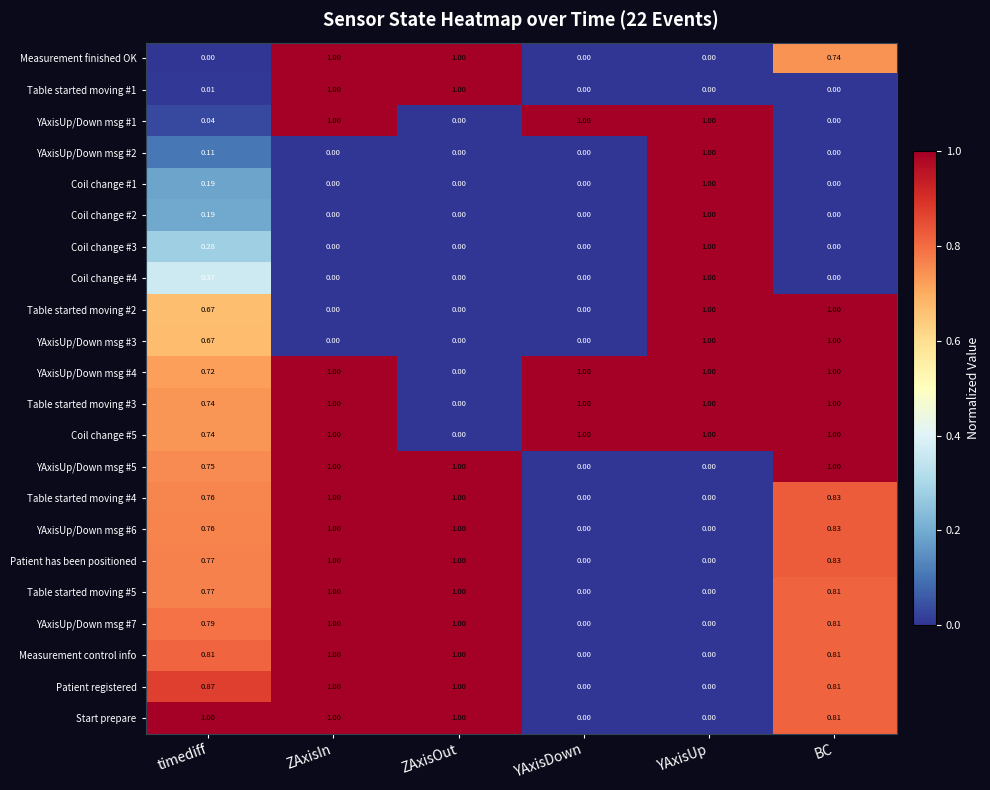

At which category is the sum across all series the highest?

ZAxisIn